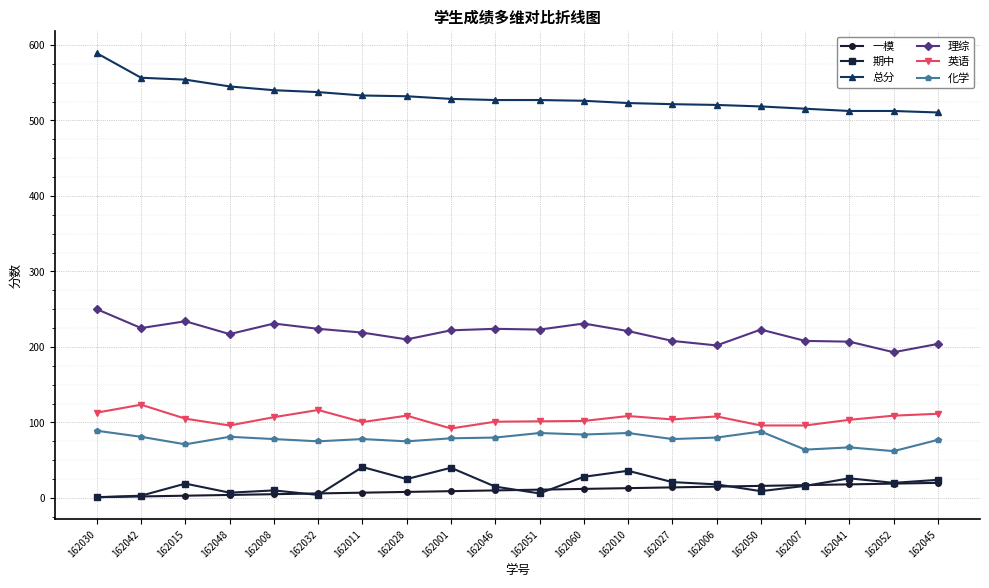

What value does the 总分 series have at 162045?

510.5